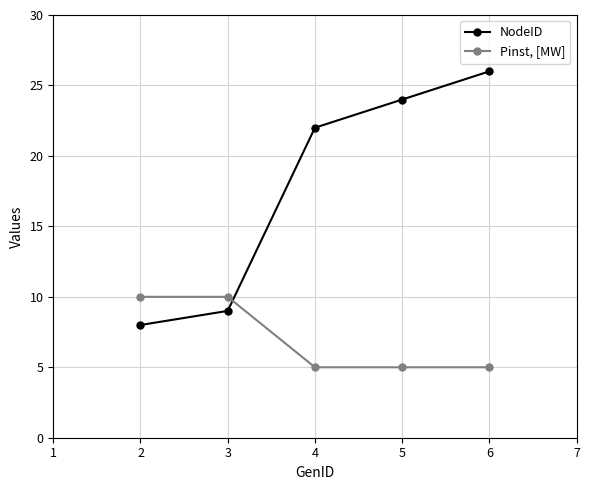

The value of NodeID at 4 is 15. True or false?

False